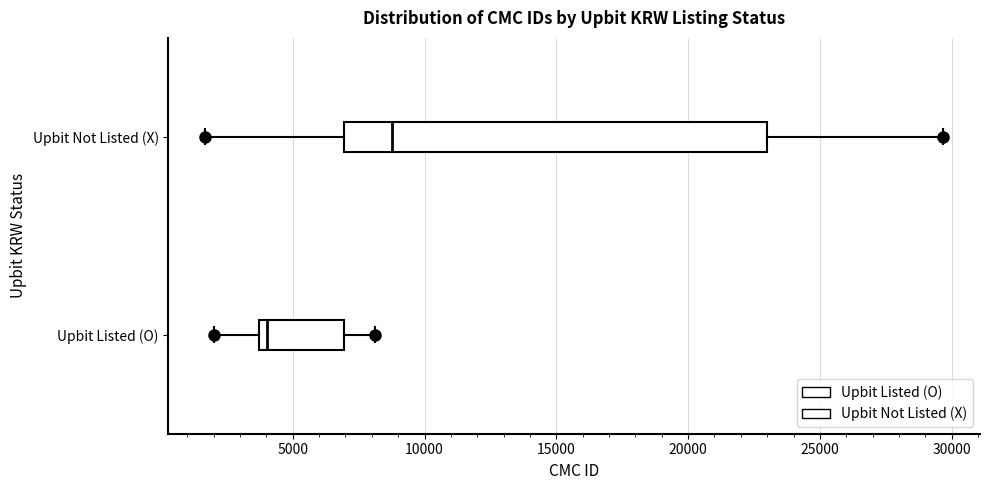

Where does the right whisker of the box for Upbit Listed (O) end on the x-axis? The values are not printed on the chart, so give them approximately, as read against the axis.

8000